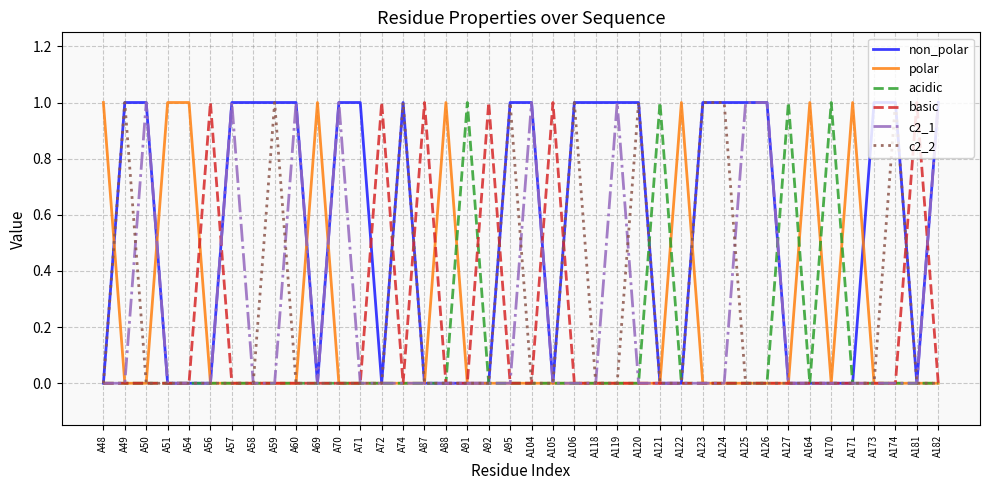

Reading left to right, transcribe all the data shown in this chart.

non_polar: 0	1	1	0	0	0	1	1	1	1	0	1	1	0	1	0	0	0	0	1	1	0	1	1	1	1	0	0	1	1	1	1	0	0	0	0	1	1	0	1
polar: 1	0	0	1	1	0	0	0	0	0	1	0	0	0	0	0	1	0	0	0	0	0	0	0	0	0	0	1	0	0	0	0	0	1	0	1	0	0	0	0
acidic: 0	0	0	0	0	0	0	0	0	0	0	0	0	0	0	0	0	1	0	0	0	0	0	0	0	0	1	0	0	0	0	0	1	0	1	0	0	0	0	0
basic: 0	0	0	0	0	1	0	0	0	0	0	0	0	1	0	1	0	0	1	0	0	1	0	0	0	0	0	0	0	0	0	0	0	0	0	0	0	0	1	0
c2_1: 0	0	1	0	0	0	1	0	0	1	0	1	0	0	0	0	0	0	0	0	1	0	0	0	1	0	0	0	0	0	1	1	0	0	0	0	0	0	0	1
c2_2: 0	1	0	0	0	0	0	0	1	0	0	0	0	0	1	0	0	0	0	1	0	0	1	0	0	1	0	0	1	1	0	0	0	0	0	0	0	1	0	0